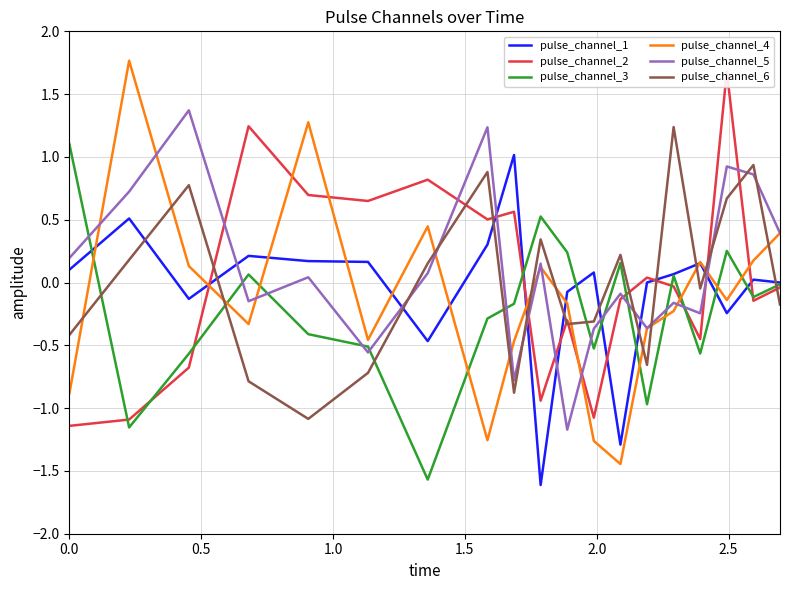

After their last crossing, which series has the higher values: pulse_channel_3 or pulse_channel_4?

pulse_channel_4